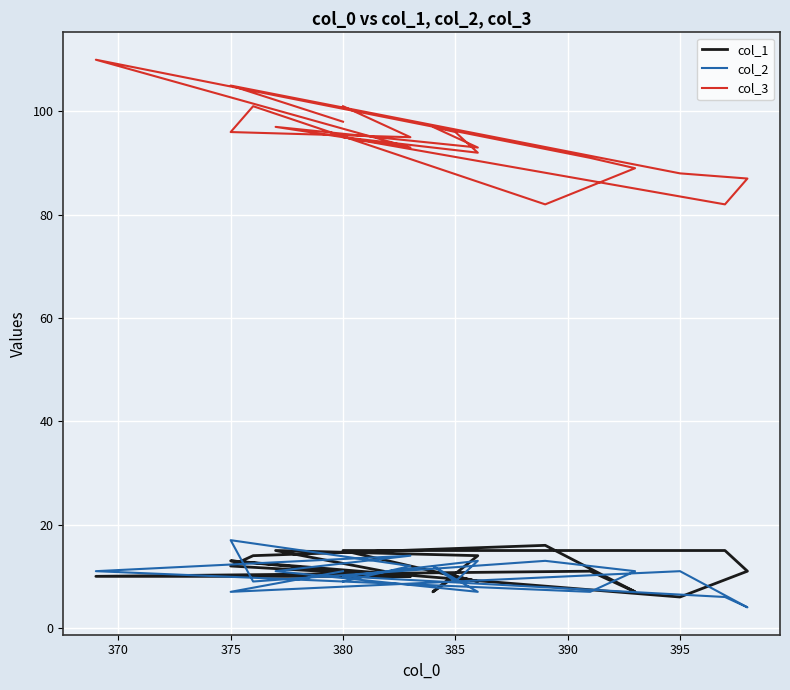

At 370, list the series in order from largest to smallest.

col_3, col_2, col_1